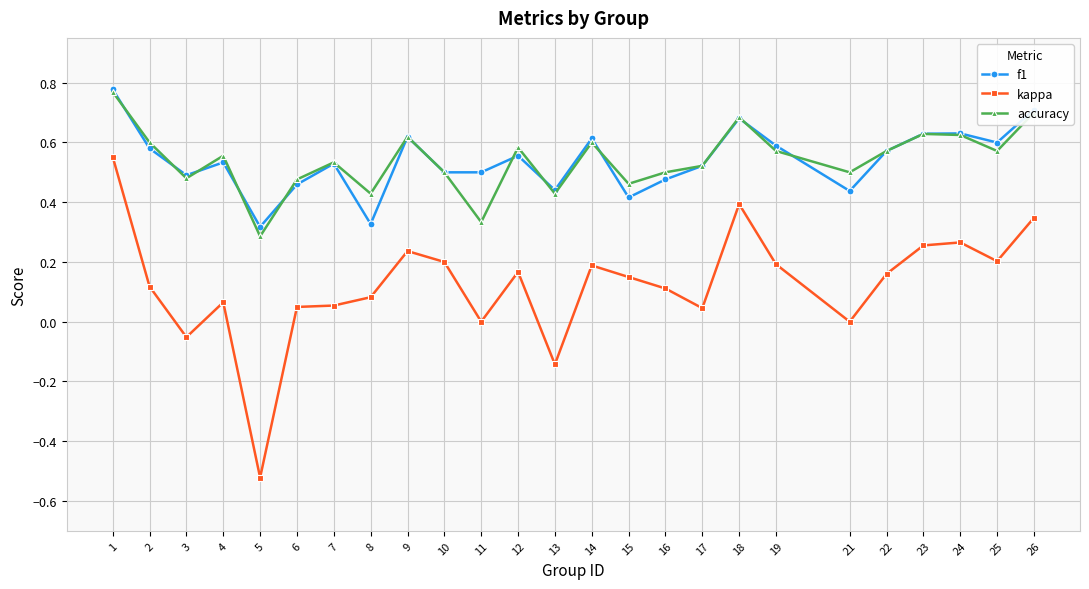

True or false: kappa and accuracy intersect in this chart.

False